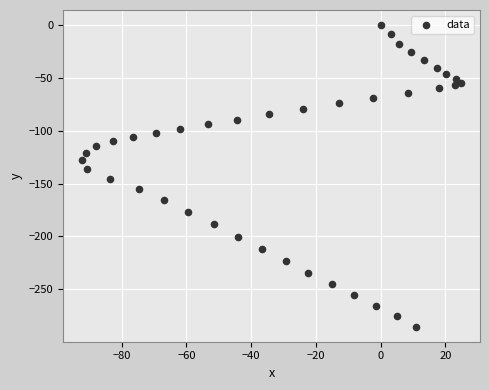

What is the range of Y values (max minus min)?

285.5